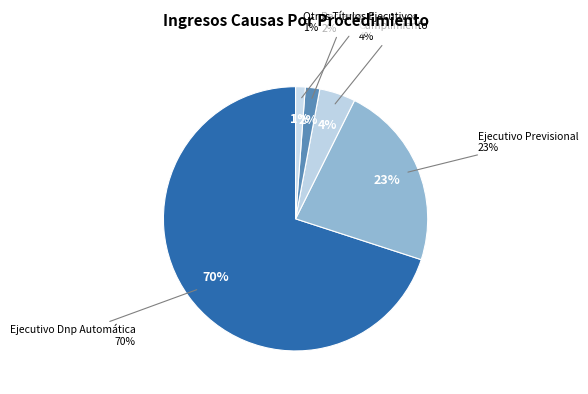

Is it true that Ejecutivo Dnp Automática is 70% of the pie?

True